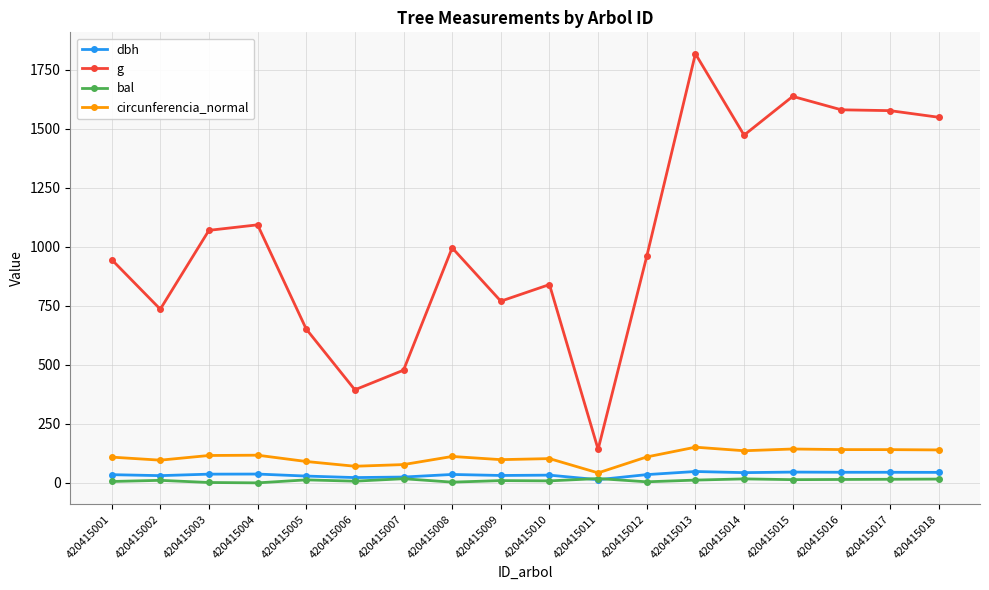

What is the difference between the highest and lowest values at 420415008?

992.3